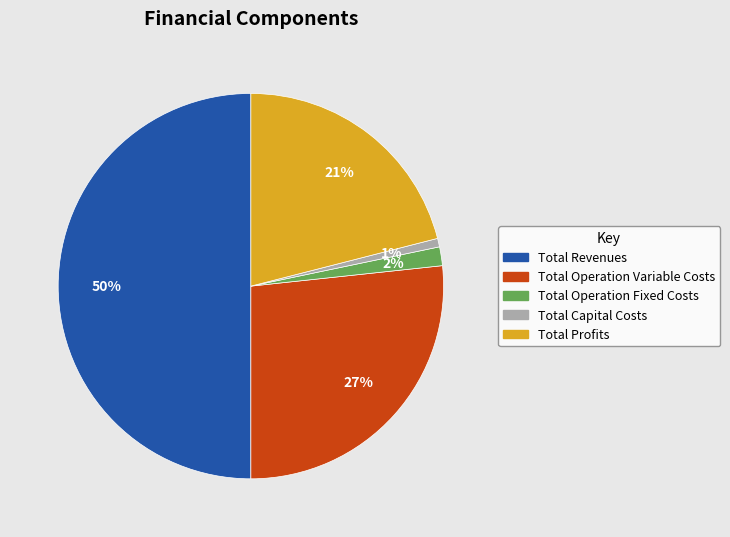

To the nearest percent, what is the difference between the largest and smallest slice percentages?

49%